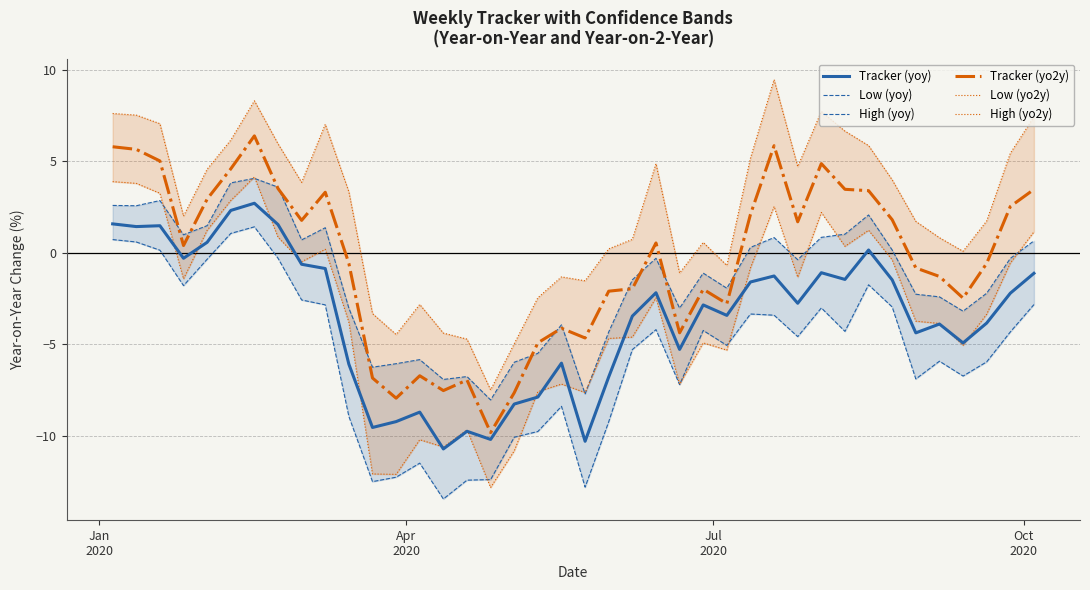

What is the minimum value for Tracker (yoy)?

-10.7